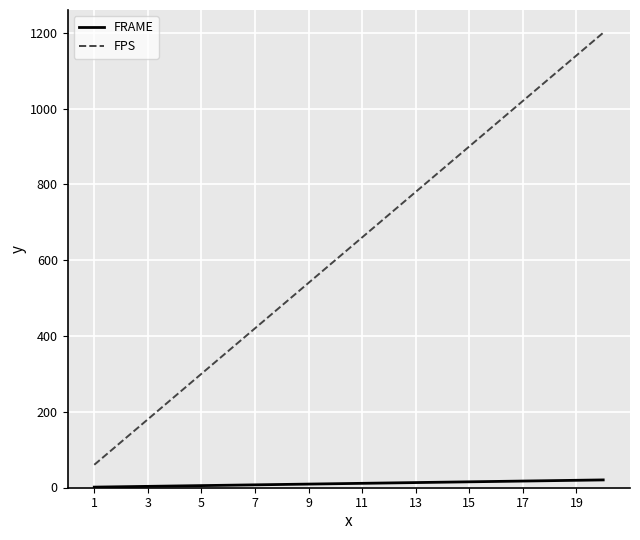

How many lines are shown in the chart?

2